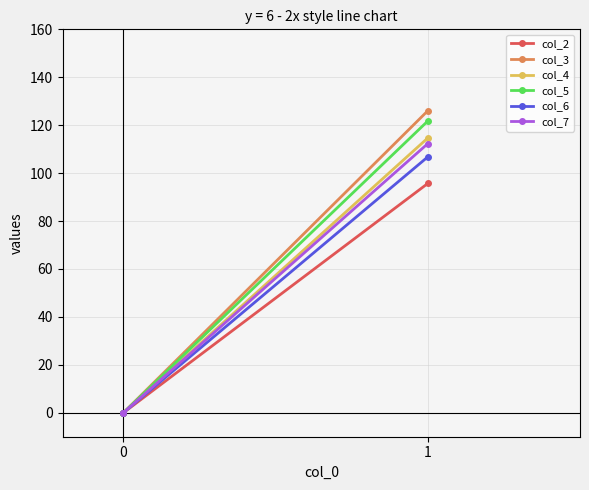

The col_6 series shows 0.0 at 0. True or false?

True